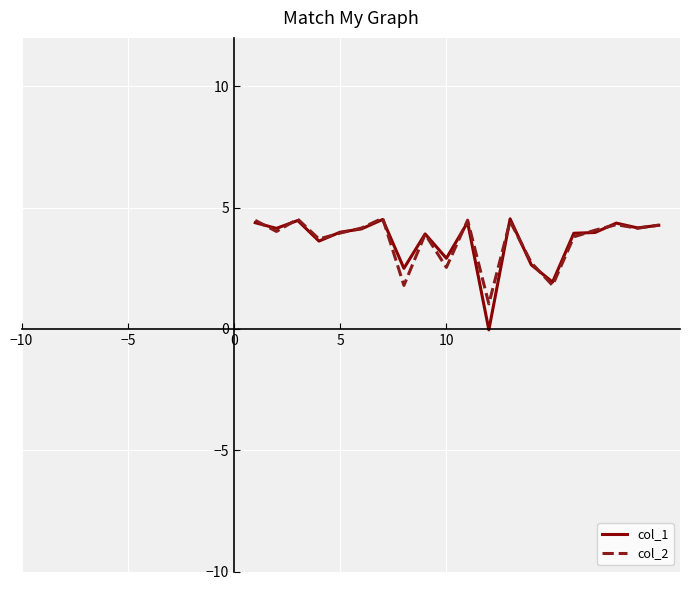

What is the difference between the maximum and minimum values in the col_1 series?

4.6